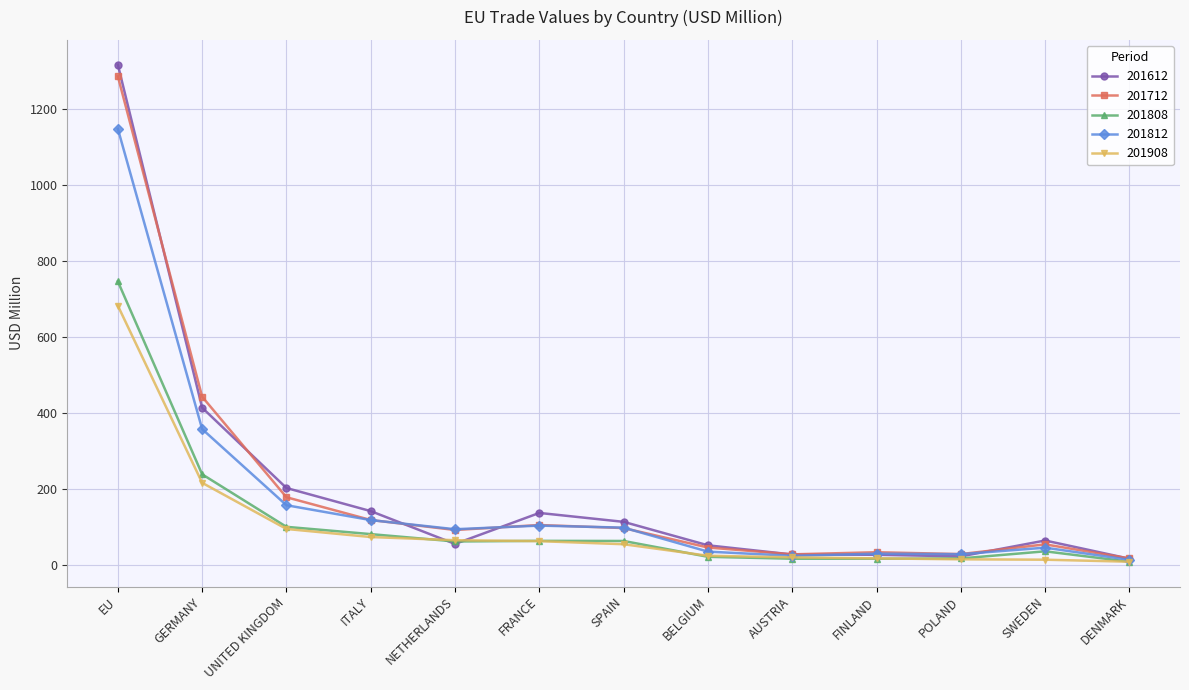

At which label is 201808 closest to 376?

GERMANY